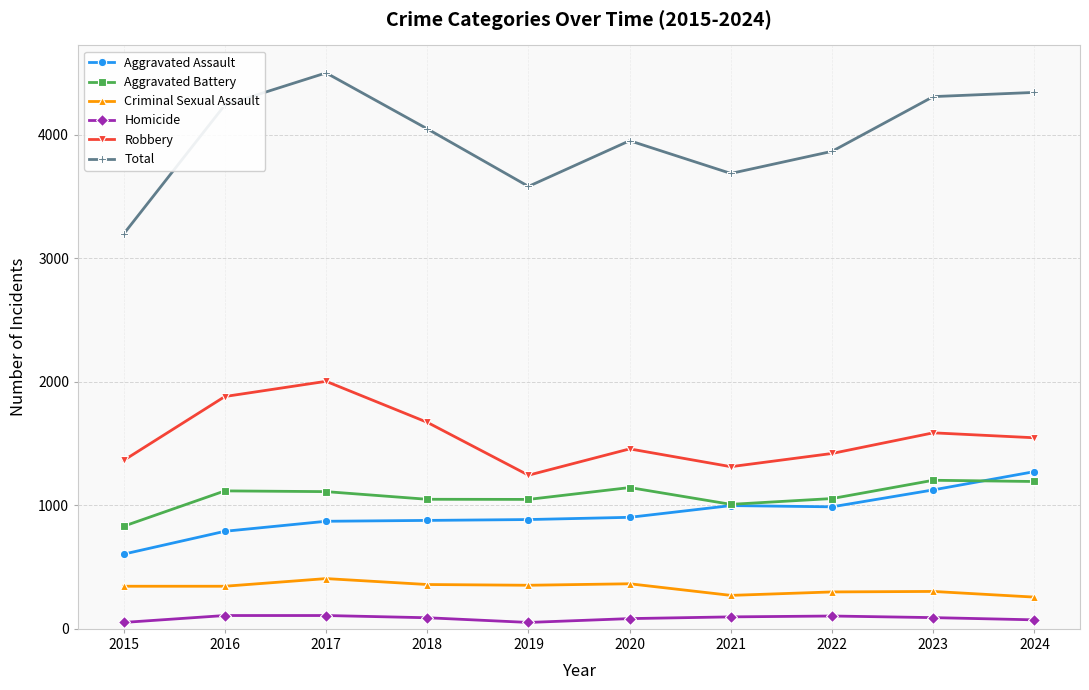

What is the value of the Aggravated Battery point at the 1st from the left?

831